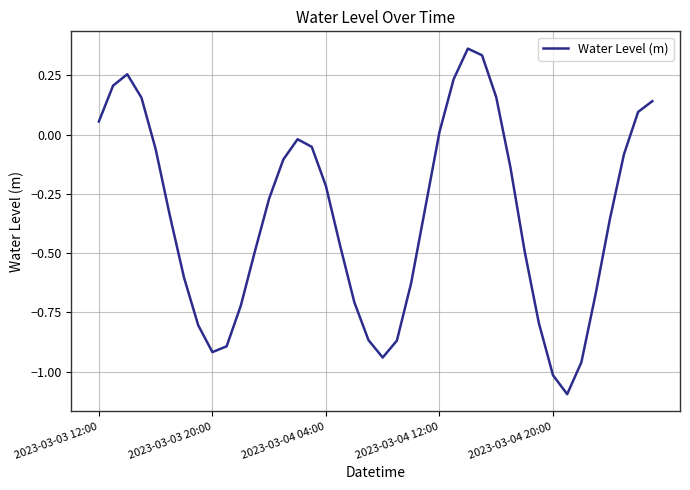

What is the smallest value displayed?

-1.1